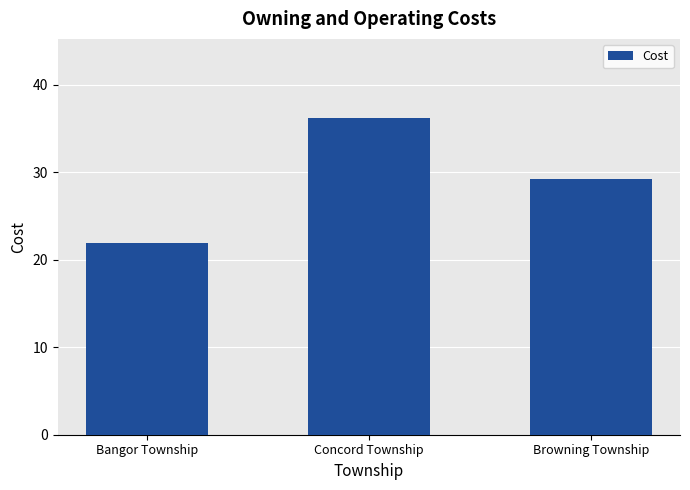

The value at Bangor Township is 21.9. True or false?

True